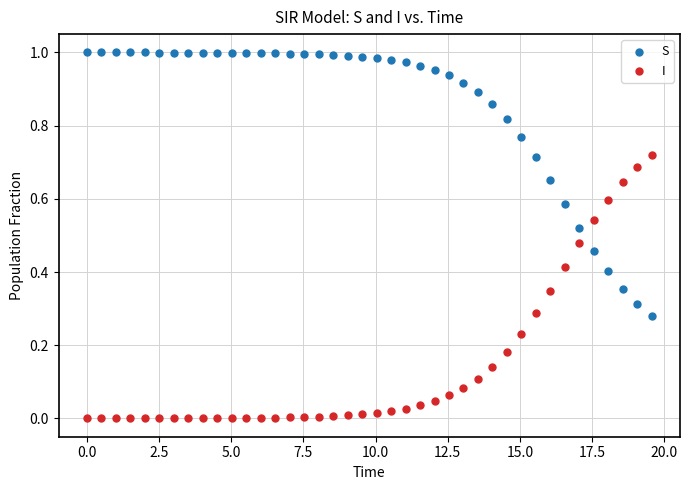

Across all data points, what is the range of X values (max minus min)?

19.6